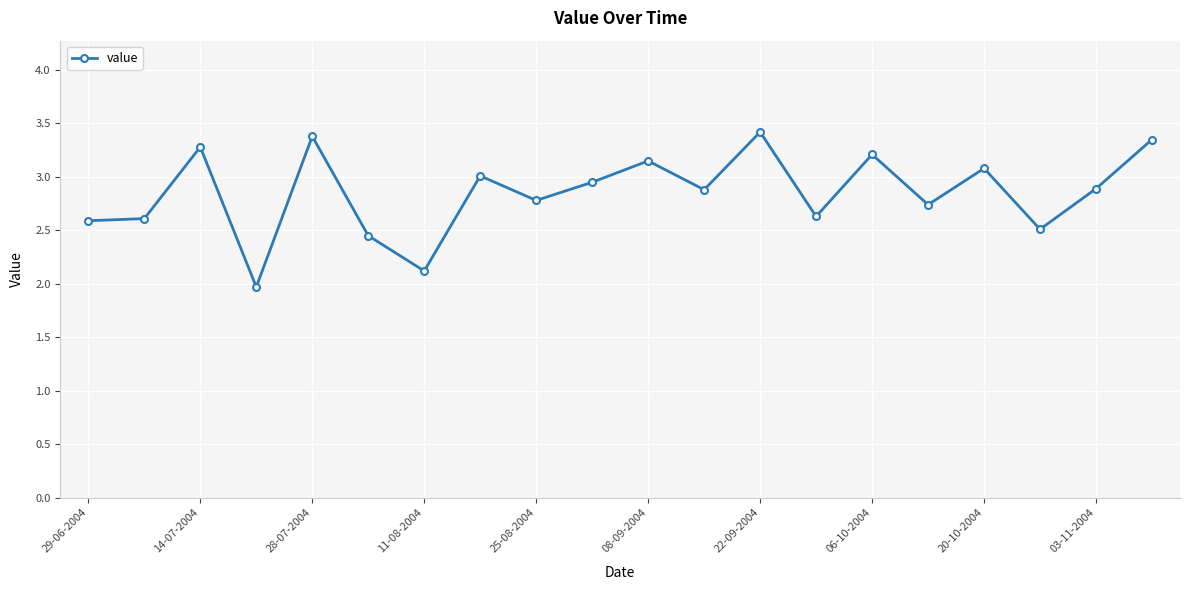

How many interior local peaks (higher than both neighbors) does the data have?

7